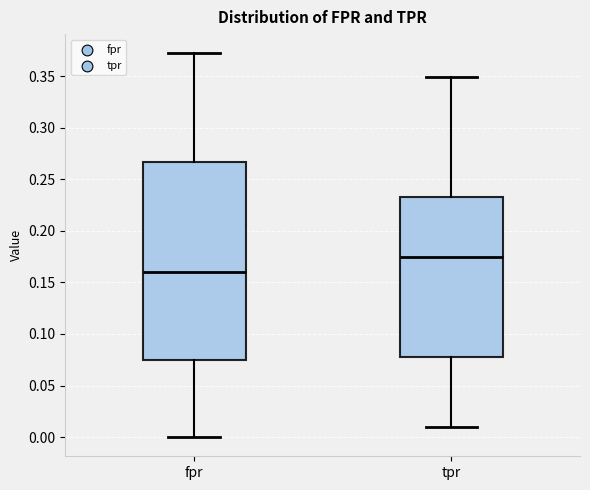

Reading left to right, read every box against the y-axis: the position of its median line, the range the box covers, and the ends of its whiskers. The values are not printed on the chart, so give them approximately, as read against the axis.

fpr: median 0.160, box 0.075 to 0.265, whiskers 0.000 to 0.370
tpr: median 0.175, box 0.080 to 0.235, whiskers 0.010 to 0.350